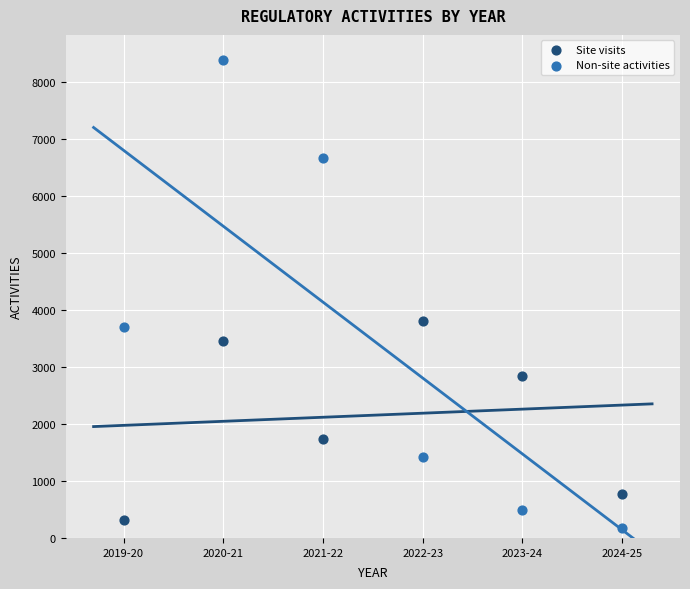

Across all data points, what is the range of Y values (max minus min)?

8223